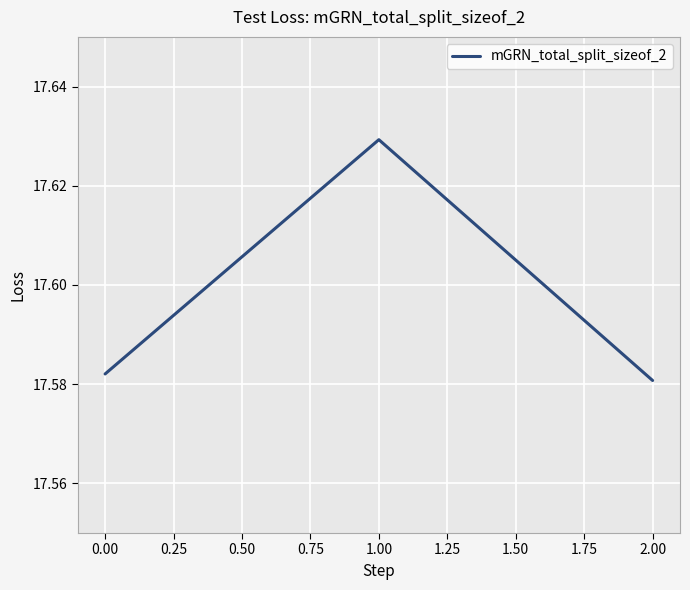

True or false: the data shows 30.0 at 0.00.

False